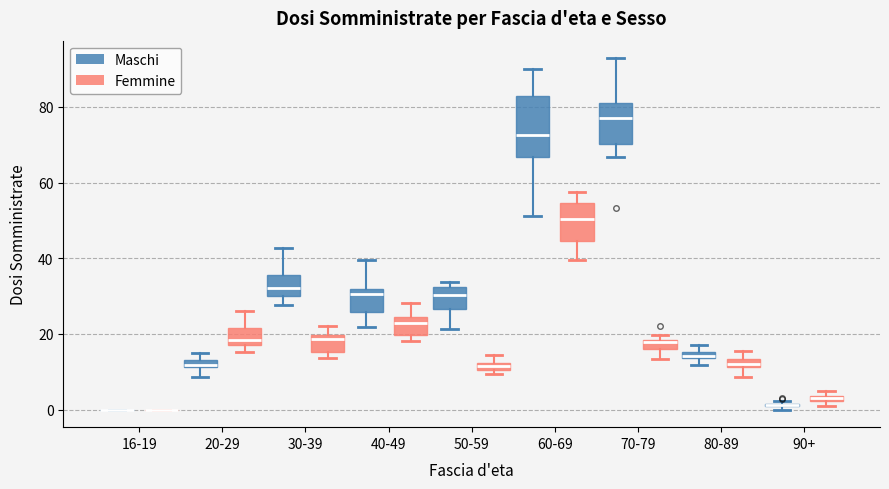

Where does the upper whisker of the box for 70-79 (Maschi) end on the y-axis? The values are not printed on the chart, so give them approximately, as read against the axis.

92